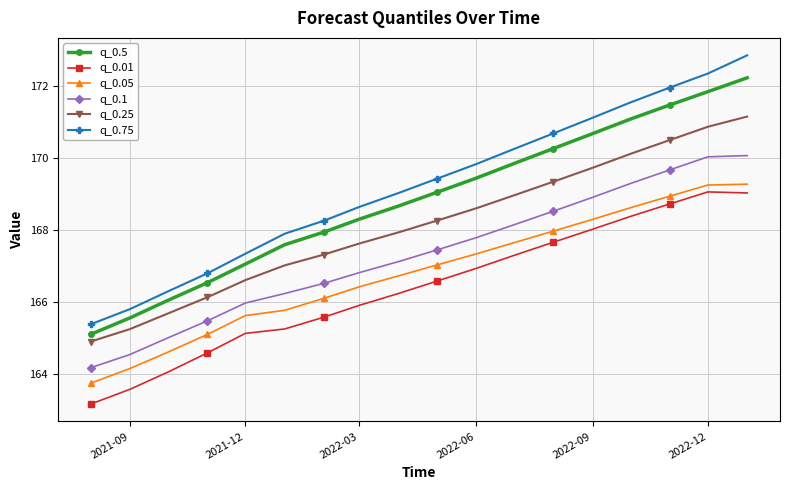

What is the value of the q_0.1 point at the 7th from the left?

166.5